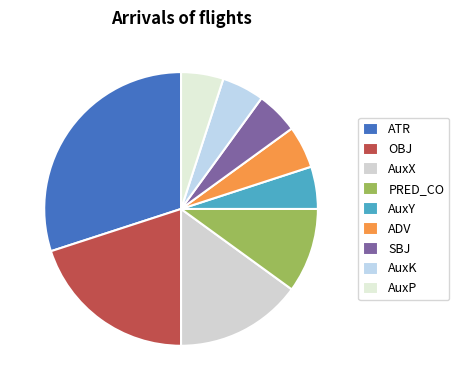

Count the number of slices in the pie.

9